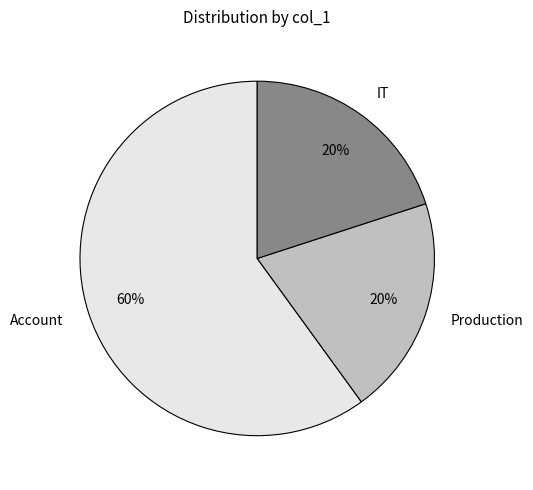

To the nearest percent, what portion does Production represent?

20%